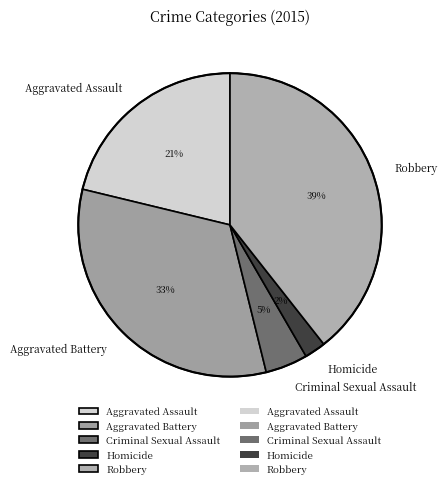

What percentage is the Robbery slice, to the nearest percent?

39%